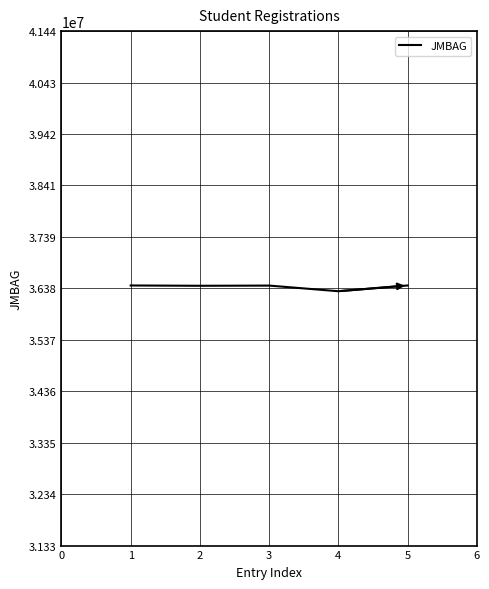

How many values are below 36436684?

2